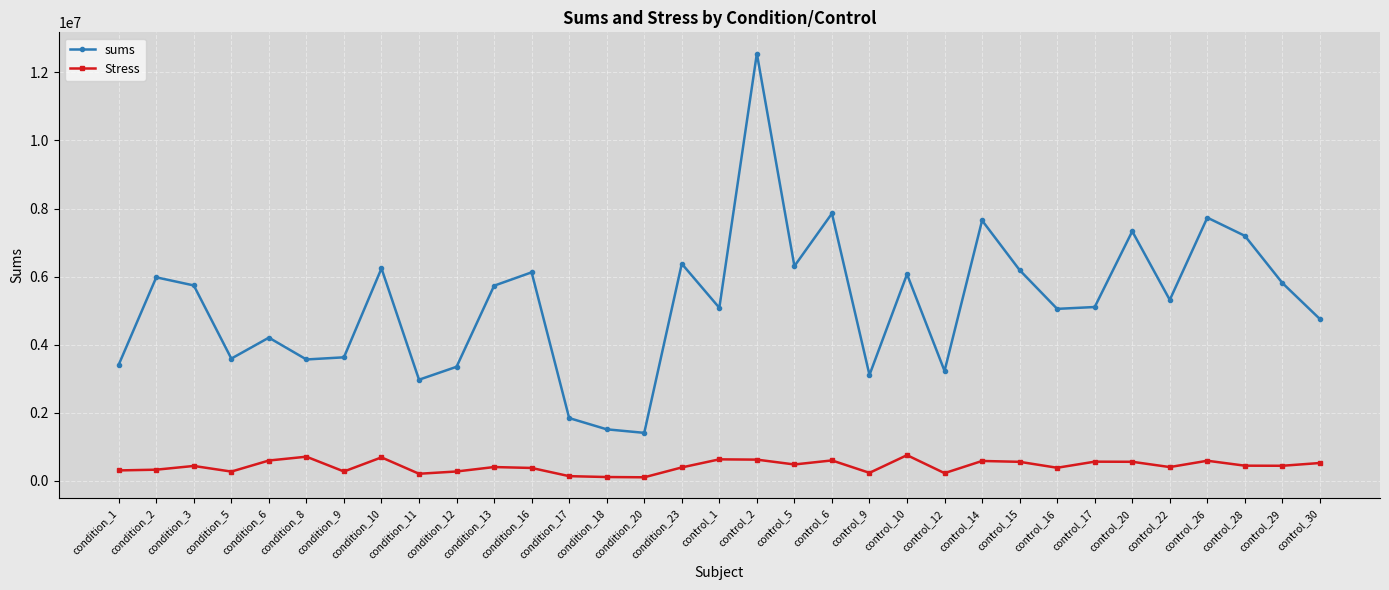

True or false: Stress and sums intersect in this chart.

False